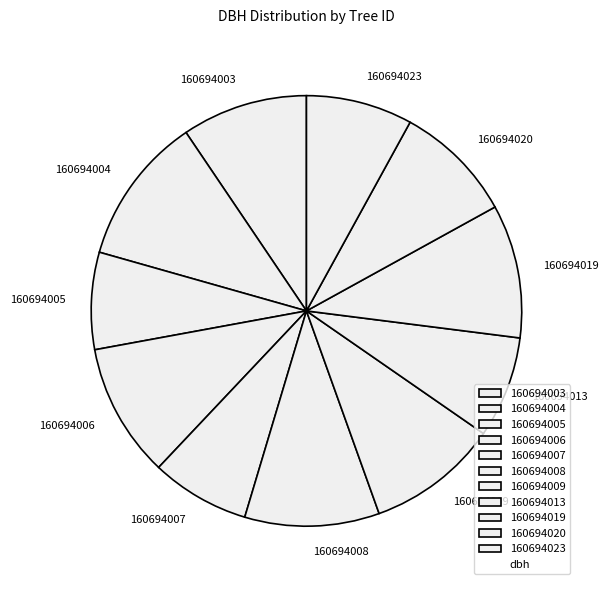

What is the largest slice in the pie chart?

160694004